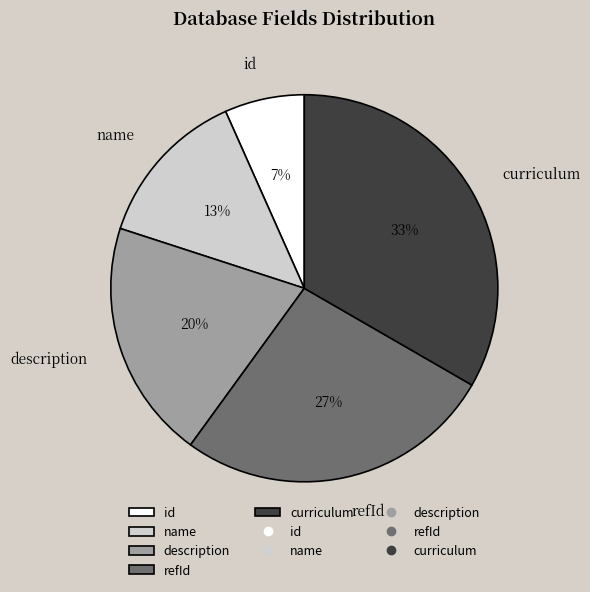

To the nearest percent, what portion does id represent?

7%